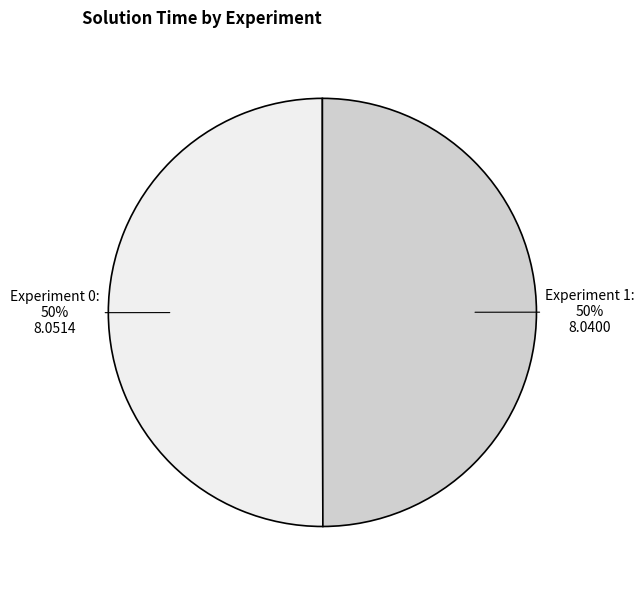

Is it true that Experiment 0 is 50% of the pie?

True